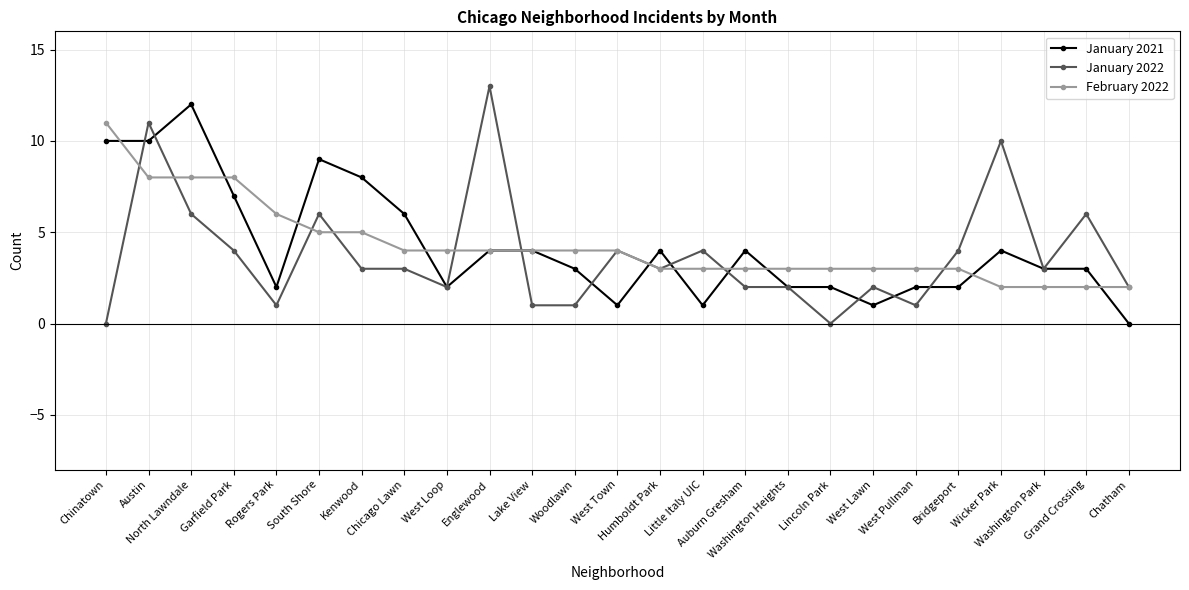

List the series in order of their peak value, lowest first.

February 2022, January 2021, January 2022